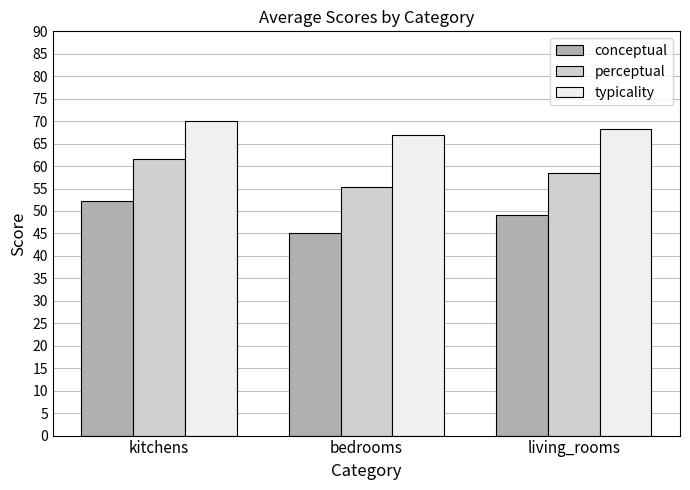

Which series has the widest spread of values?

conceptual